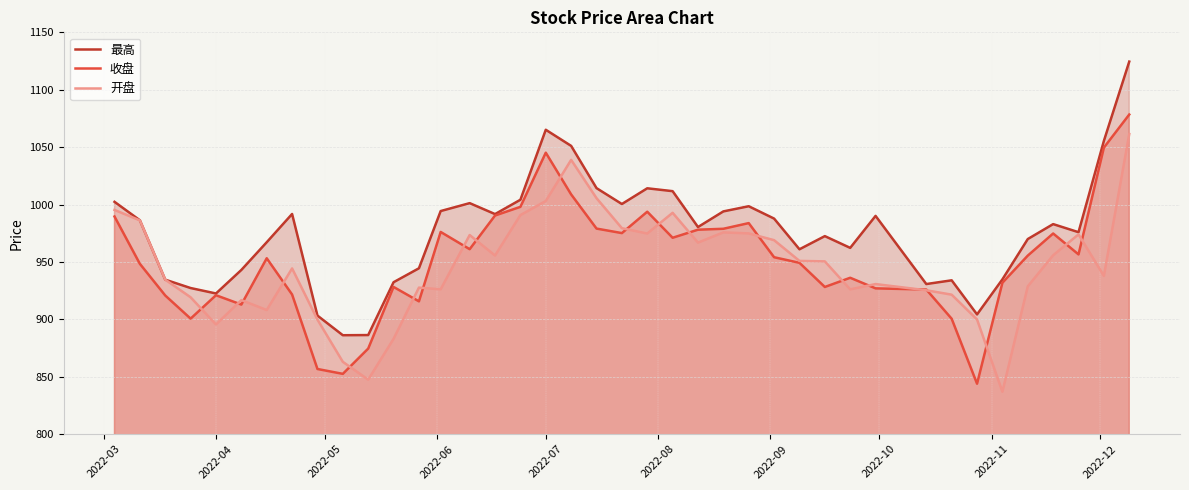

Which series has the largest total across all categories?

最高